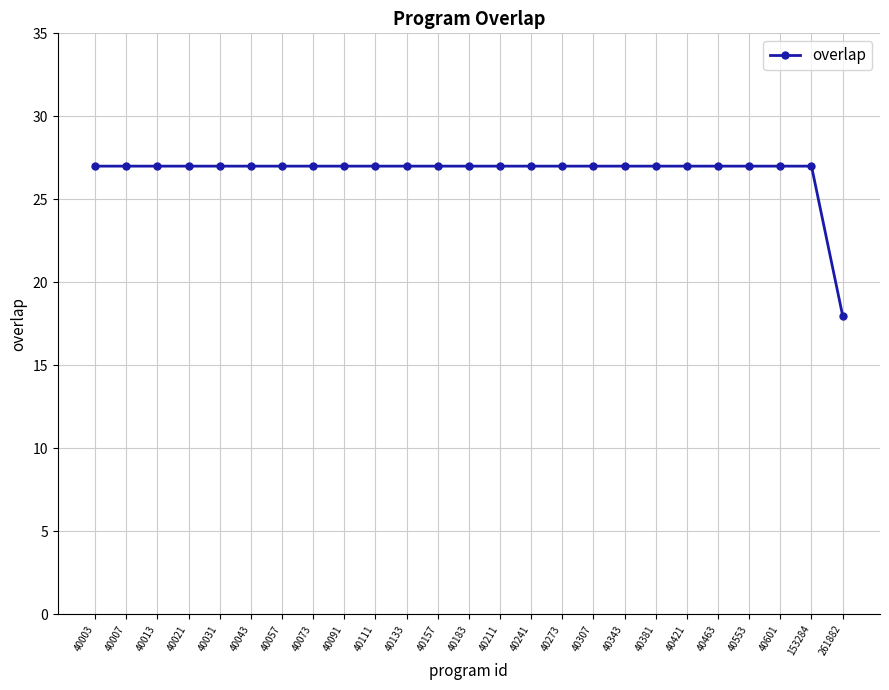

What is the sum of all values?

666